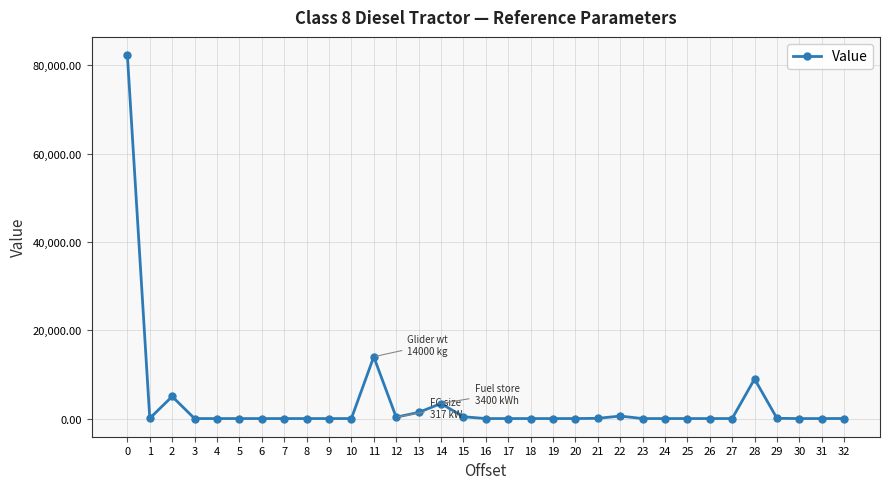

What is the greatest value displayed?

82333.3